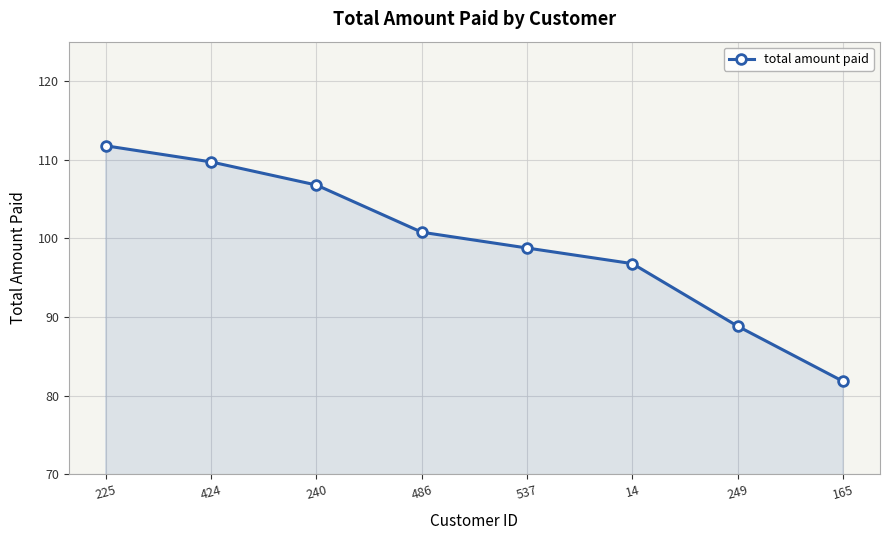

Rank the categories by value from lowest to highest.

165, 249, 14, 537, 486, 240, 424, 225